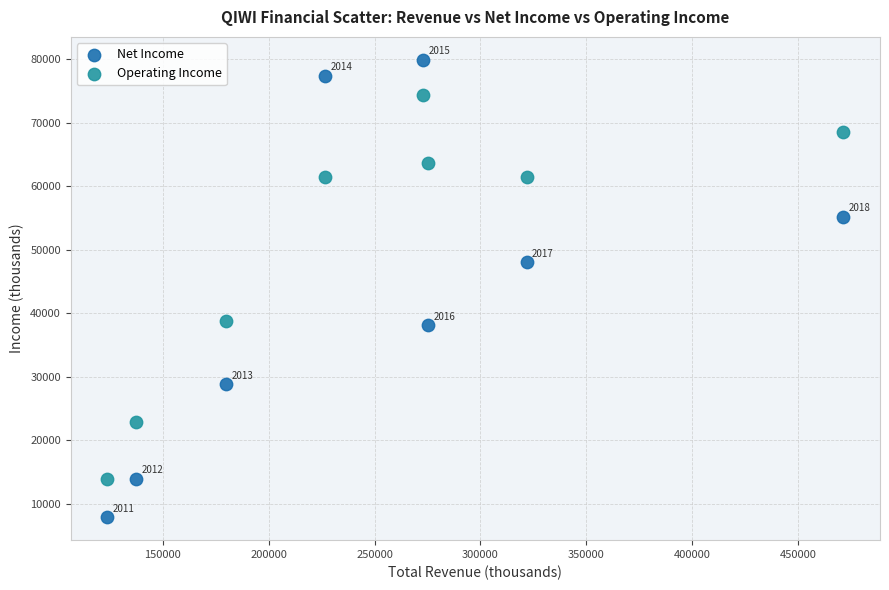

Which series contains the highest Y value?

Net Income